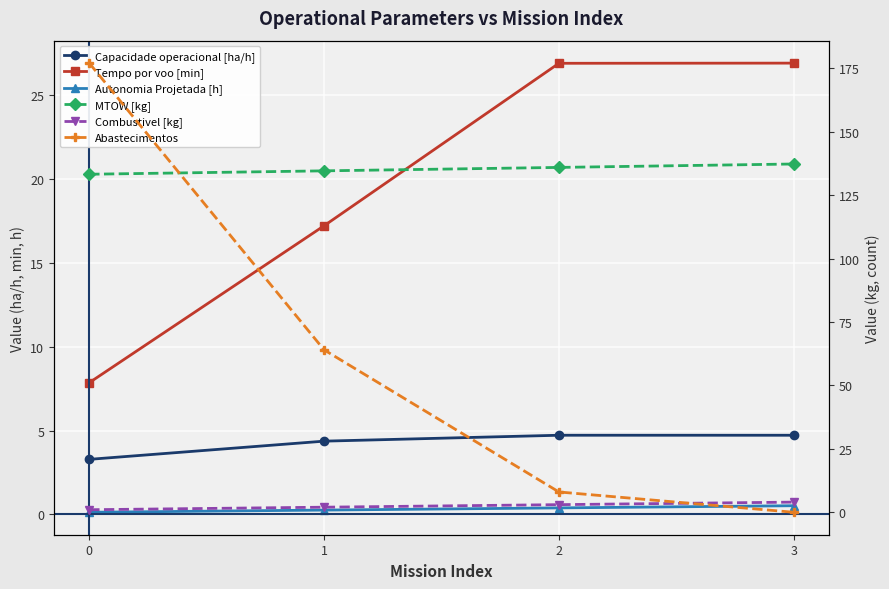

What value does the Abastecimentos series have at 2?

8.0